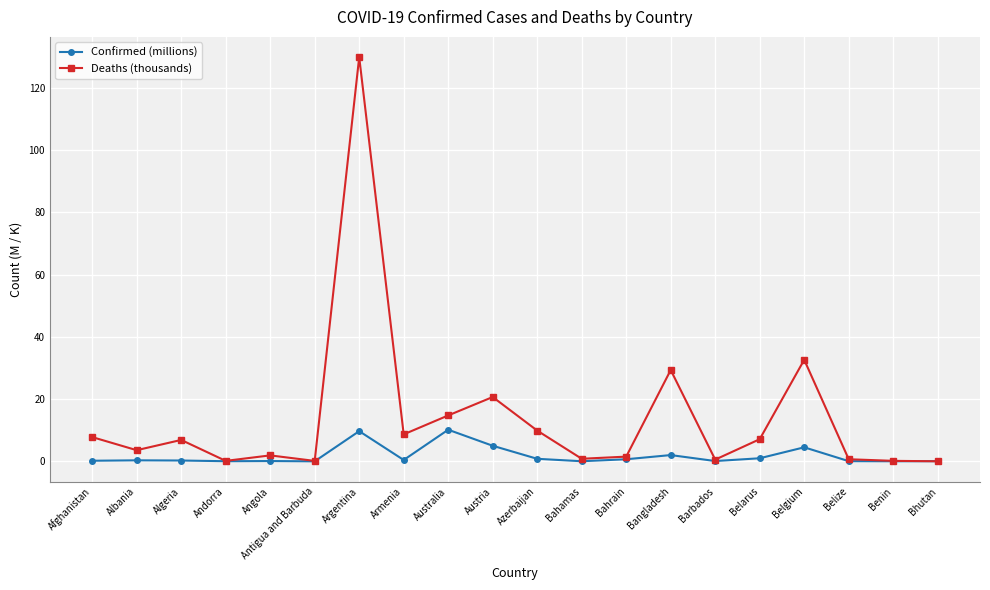

Where is Deaths (thousands) nearest to the value 64?

Belgium